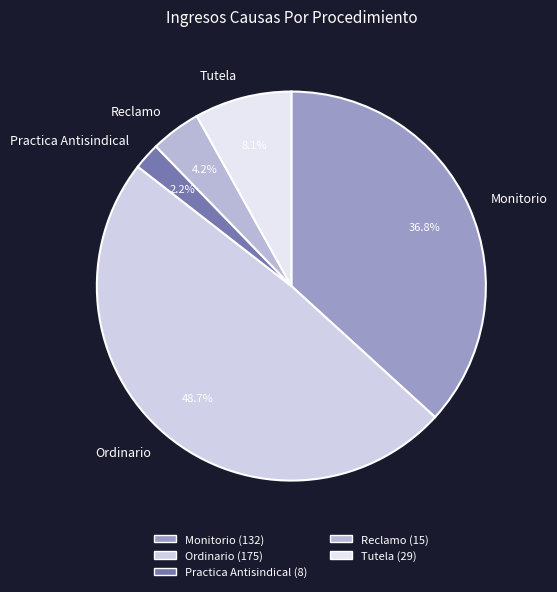

To the nearest percent, what percentage of the pie is Tutela?

8%